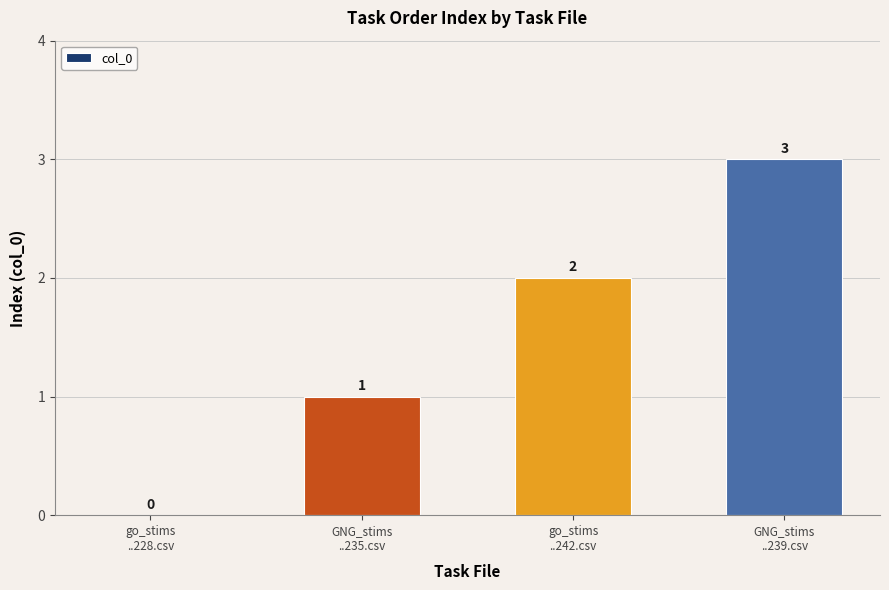

Reading left to right, list all the values displayed in this chart.

go_stims
..228.csv=0	GNG_stims
..235.csv=1	go_stims
..242.csv=2	GNG_stims
..239.csv=3